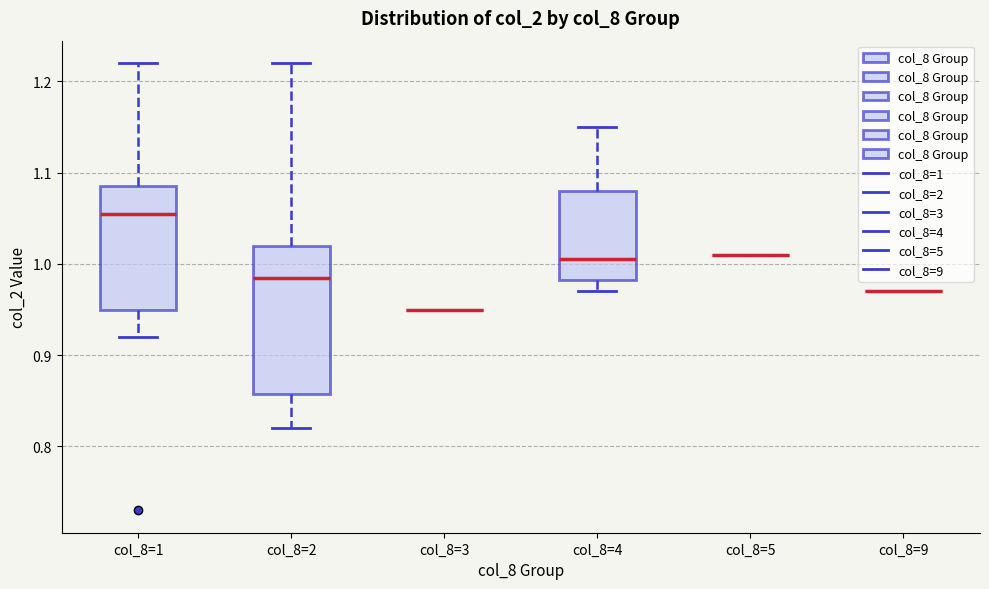

Reading left to right, read every box against the y-axis: the position of its median line, the range the box covers, and the ends of its whiskers. The values are not printed on the chart, so give them approximately, as read against the axis.

col_8=1: median 1.06, box 0.95 to 1.09, whiskers 0.92 to 1.22
col_8=2: median 0.99, box 0.86 to 1.02, whiskers 0.82 to 1.22
col_8=3: box collapsed to a line at 0.95, whiskers 0.95 to 0.95
col_8=4: median 1.01, box 0.98 to 1.08, whiskers 0.97 to 1.15
col_8=5: box collapsed to a line at 1.01, whiskers 1.01 to 1.01
col_8=9: box collapsed to a line at 0.97, whiskers 0.97 to 0.97